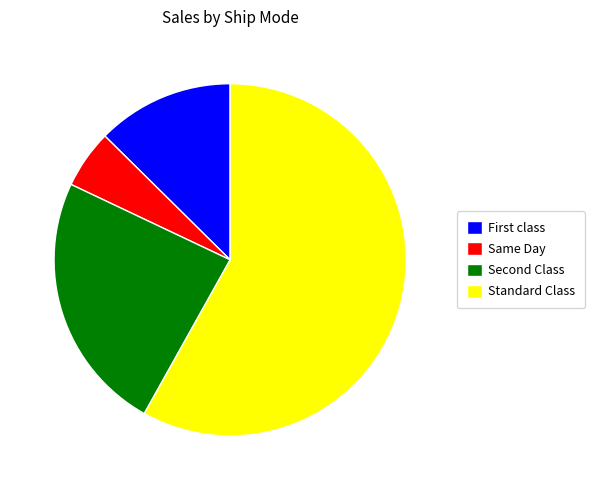

What is the smallest slice in the pie chart?

Same Day